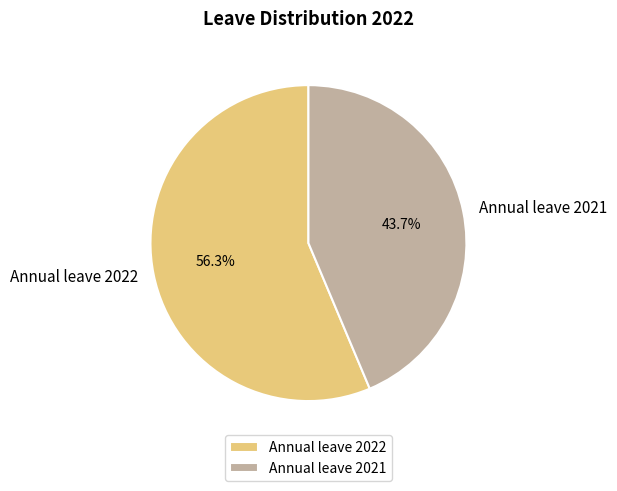

How many slices are in this pie chart?

2